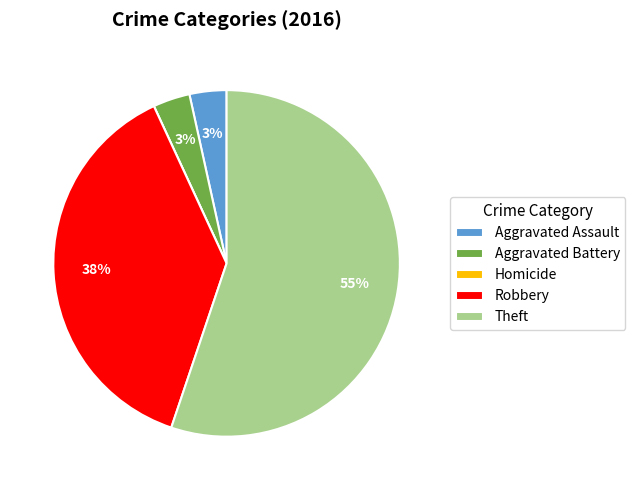

Combined, do Aggravated Battery and Robbery account for over 50%?

No